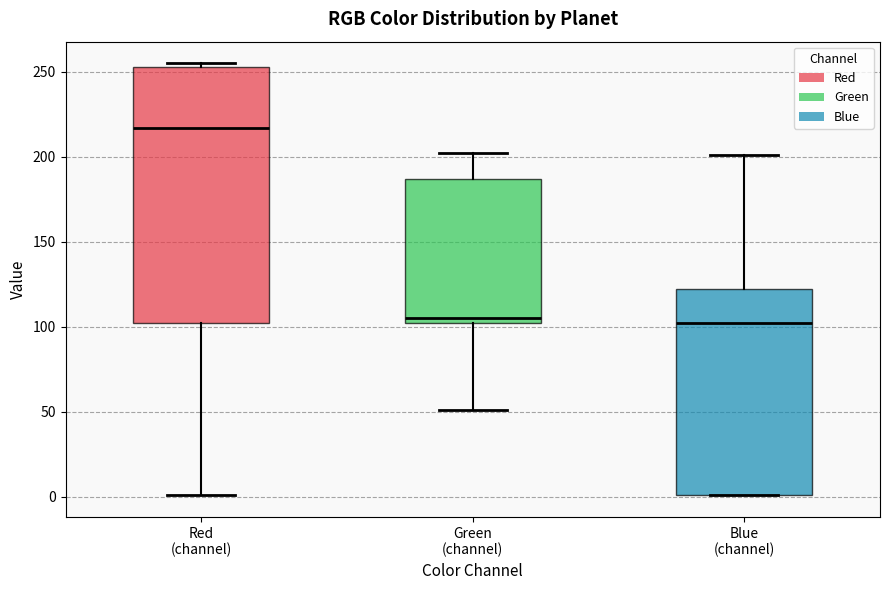

Which box's median line is the highest?

Red (channel)